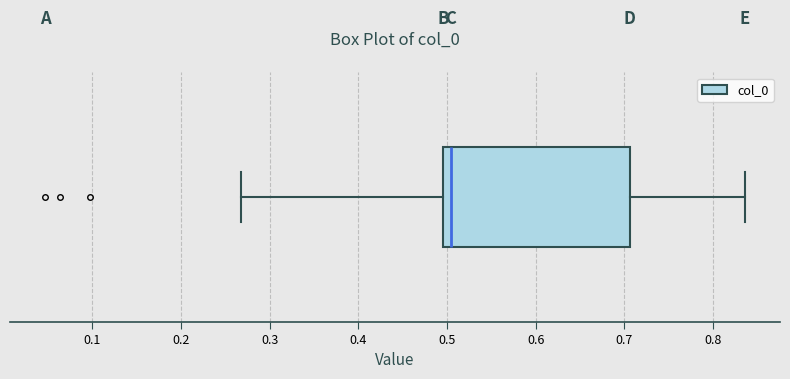

Where does the left whisker of the box end on the x-axis? The values are not printed on the chart, so give them approximately, as read against the axis.

0.27